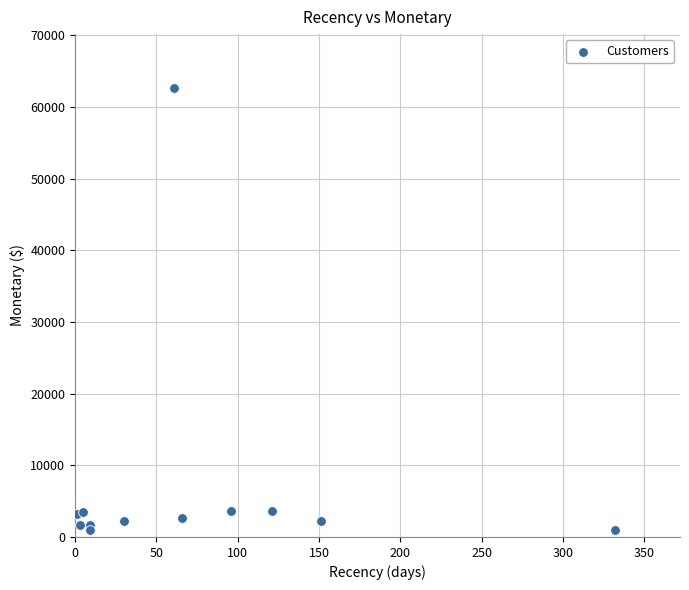

What is the average X value?

74